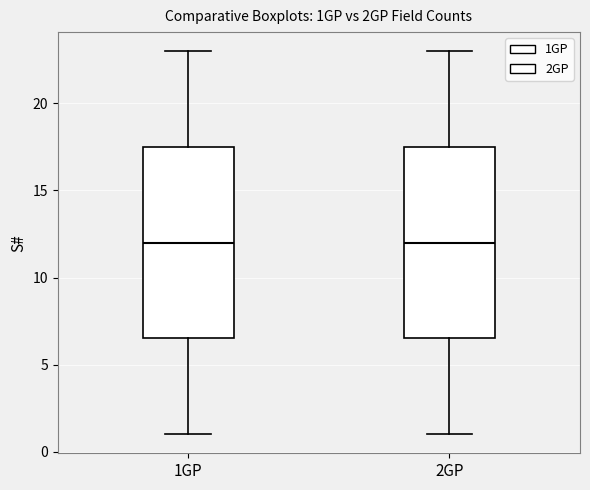

Where does the upper whisker of the box for 1GP end on the y-axis? The values are not printed on the chart, so give them approximately, as read against the axis.

23.0